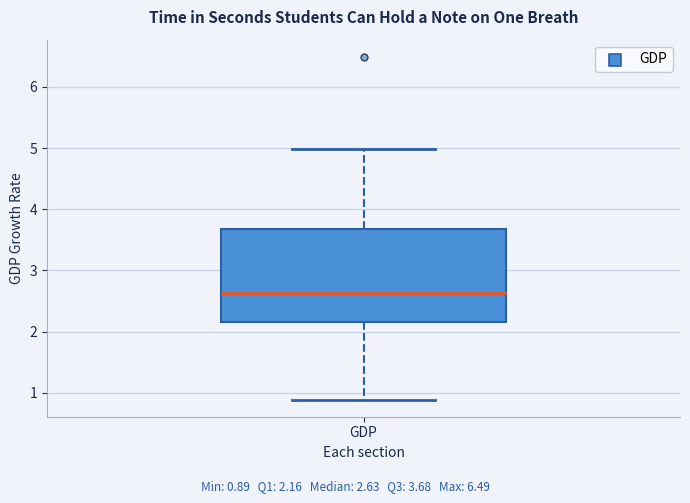

Where is the upper edge of the box for GDP on the y-axis? The values are not printed on the chart, so give them approximately, as read against the axis.

3.7